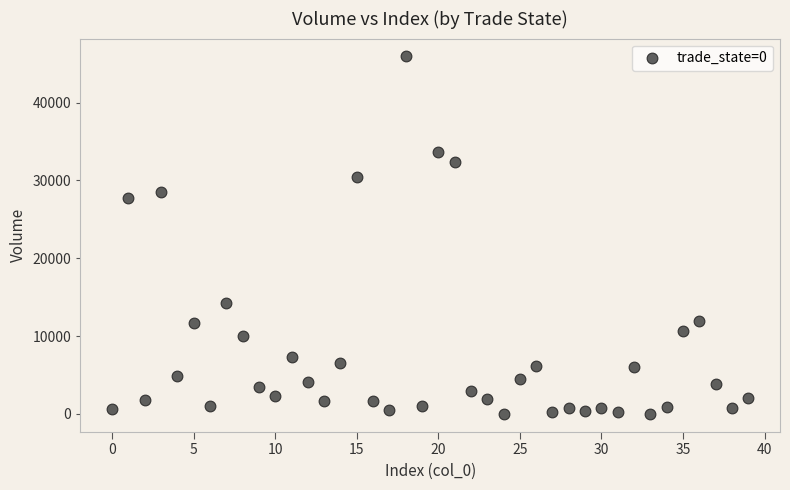

What is the range of Y values (max minus min)?

45936.2